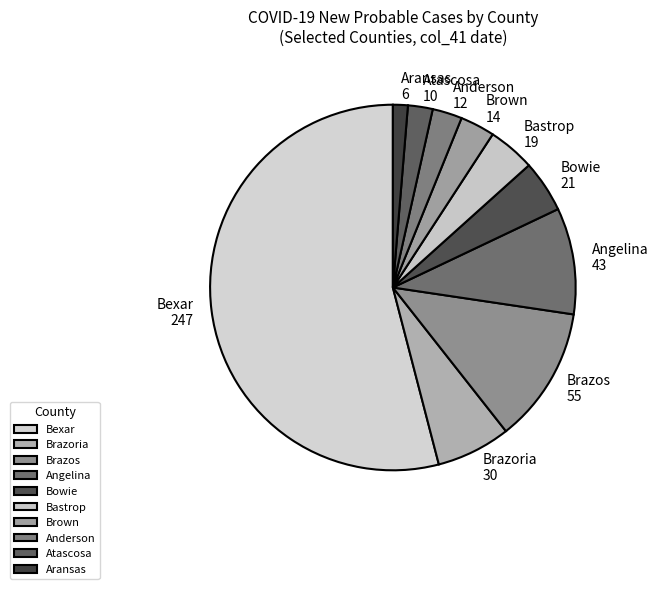

Approximately how many times larger is the value at Bowie compared to Brazoria?

0.7